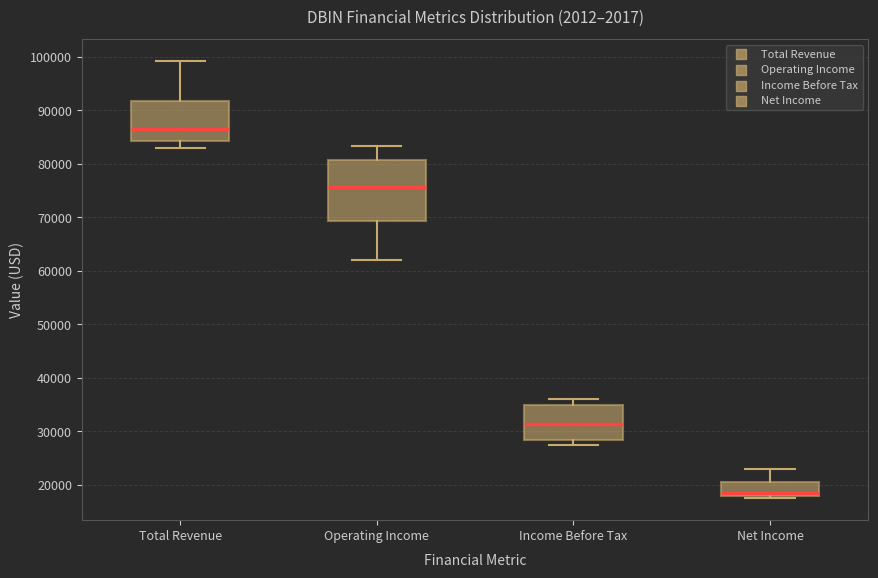

Reading left to right, transcribe this box plot: for each box, give where its median line is, the range the box spans, and where its two whiskers end, as read against the y-axis. The values are not printed on the chart, so give them approximately, as read against the axis.

Total Revenue: median 87000, box 84000 to 92000, whiskers 83000 to 99000
Operating Income: median 76000, box 69000 to 81000, whiskers 62000 to 83000
Income Before Tax: median 31000, box 28000 to 35000, whiskers 27000 to 36000
Net Income: median 19000, box 18000 to 21000, whiskers 18000 (just below the box's lower edge) to 23000